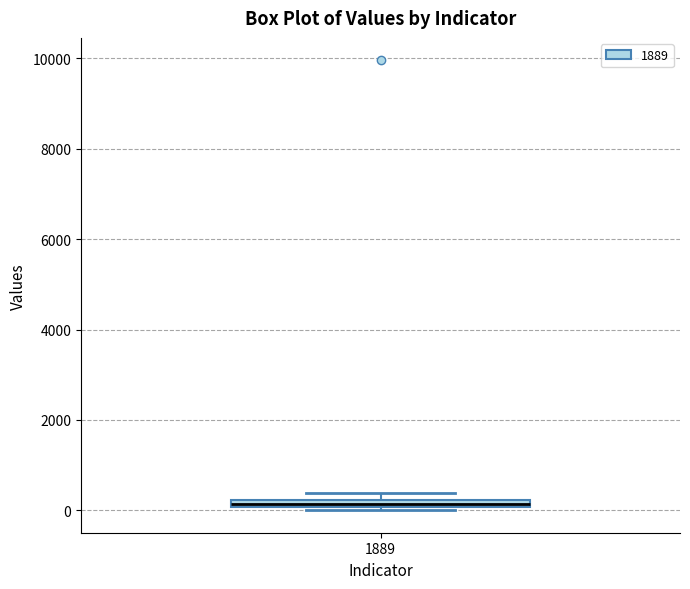

Where is the lower edge of the box at x = 1889 on the y-axis? The values are not printed on the chart, so give them approximately, as read against the axis.

0